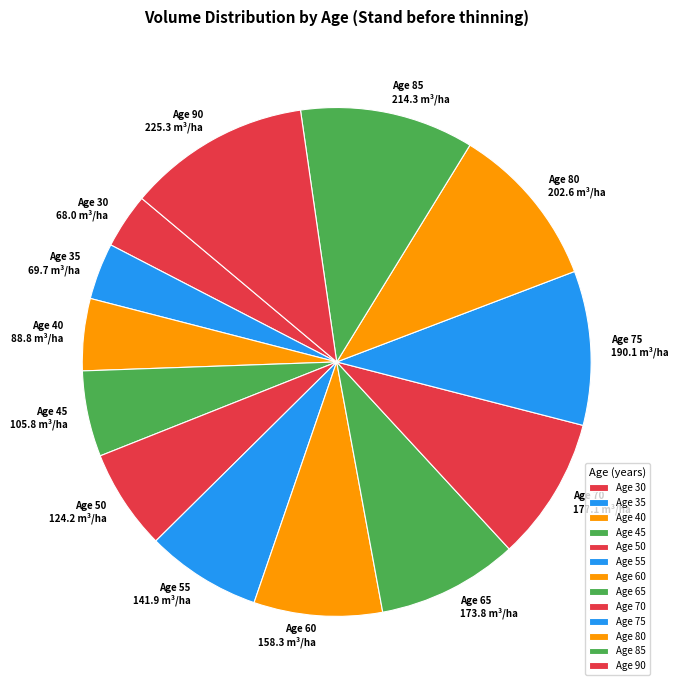

Is there any slice that represents more than half of the pie?

No